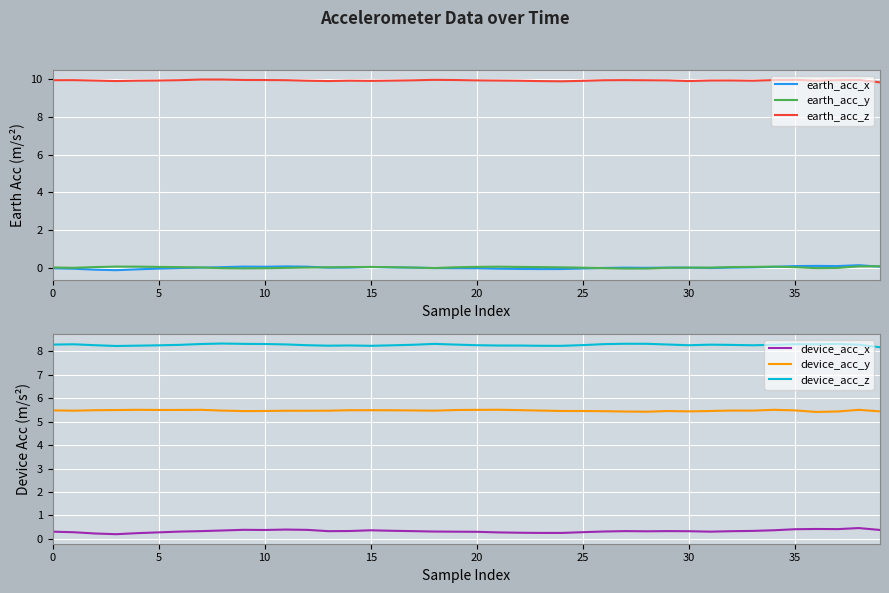

True or false: earth_acc_y has a value of 0.0 at 20.

True